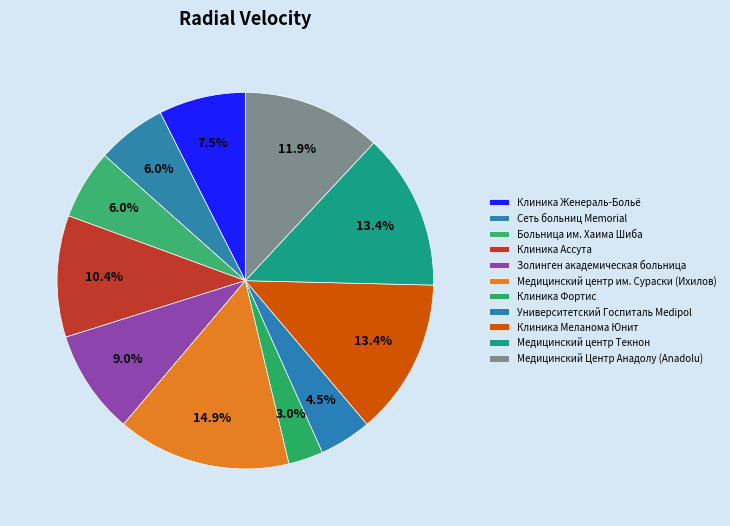

Does any single category account for the majority?

No